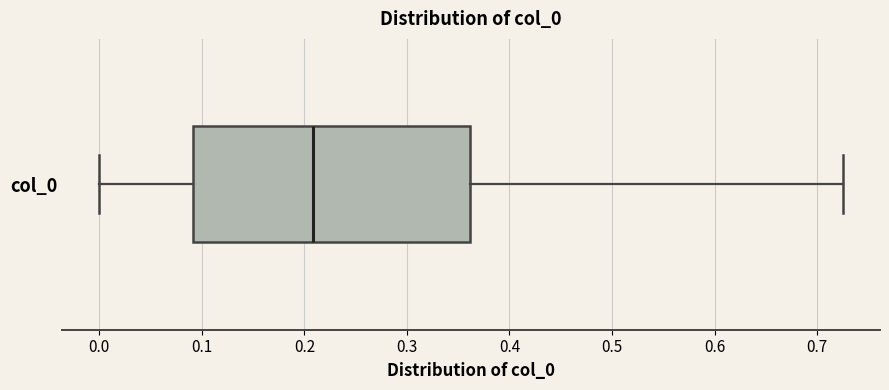

Read this box plot against the x-axis: the position of the median line, the range covered by the box, and the ends of both whiskers. The values are not printed on the chart, so give them approximately, as read against the axis.

median 0.21, box 0.09 to 0.36, whiskers 0.00 to 0.73